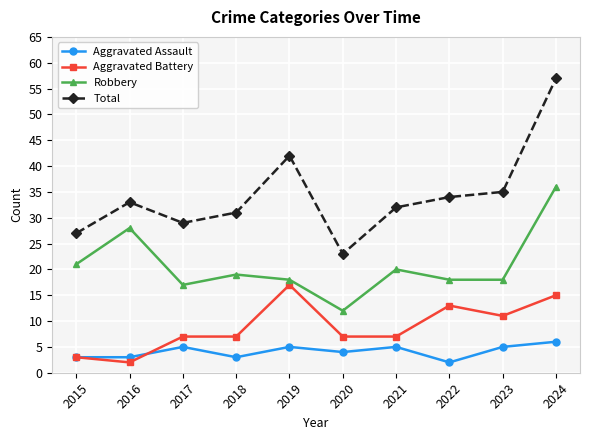

What is the value of the Robbery point at the 3rd from the left?

17